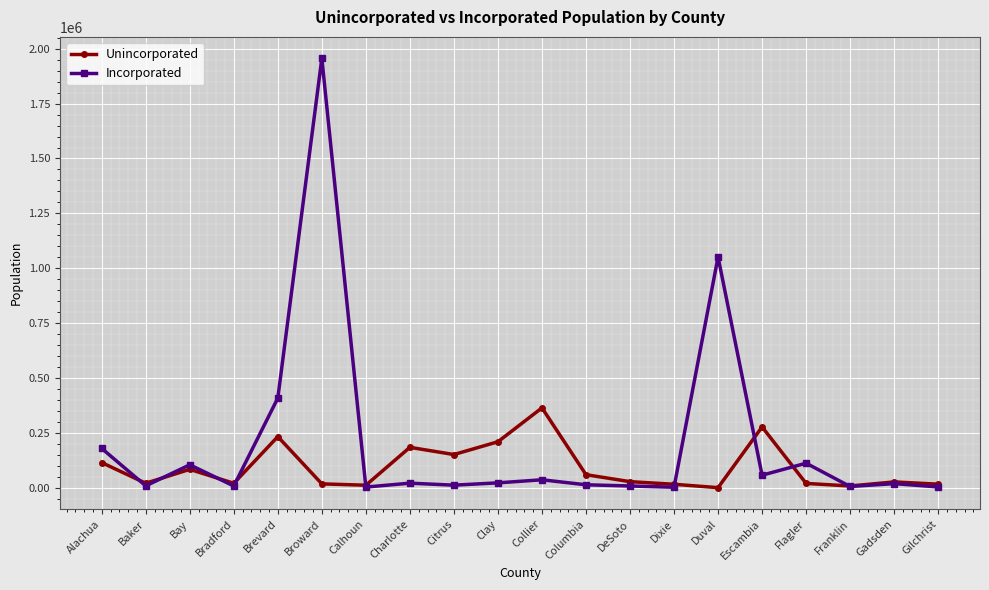

Rank the series by their maximum value, from highest to lowest.

Incorporated, Unincorporated